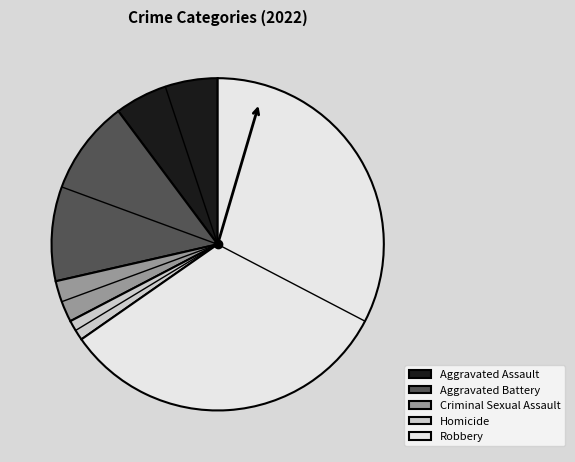

Is Aggravated Assault the majority of the pie?

No